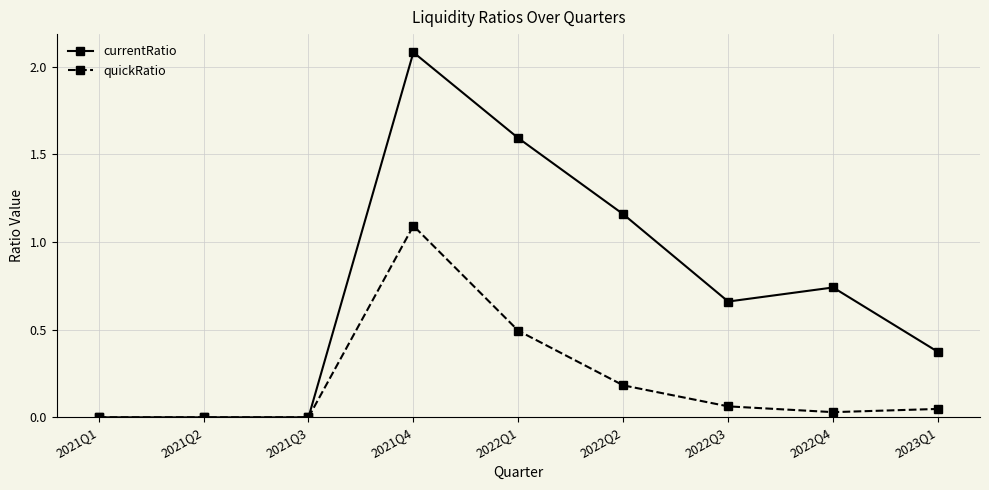

At which category is the sum across all series the highest?

2021Q4